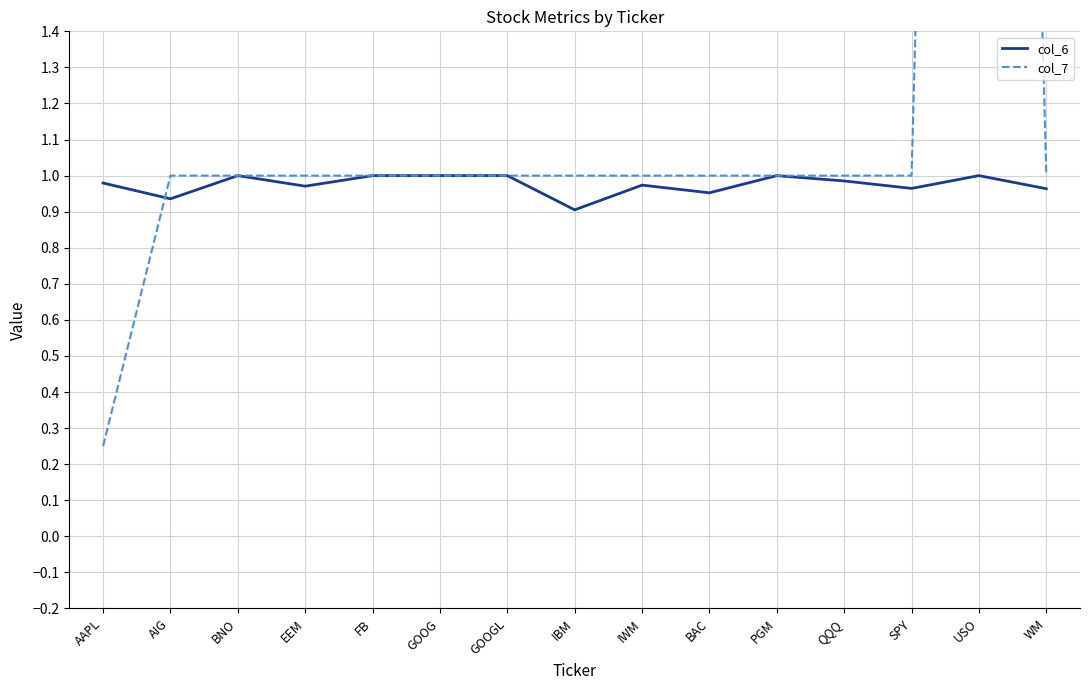

Which has a higher value, EEM or GOOGL?

GOOGL